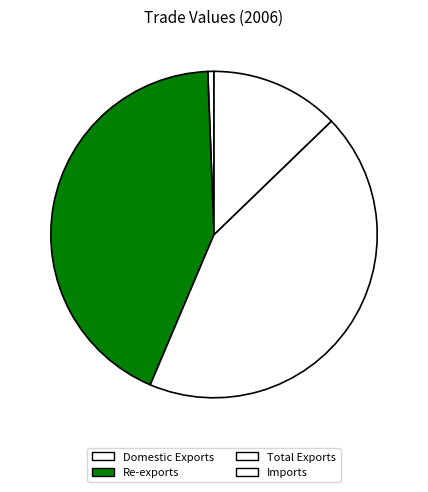

Which category has the biggest portion of the pie?

Total Exports